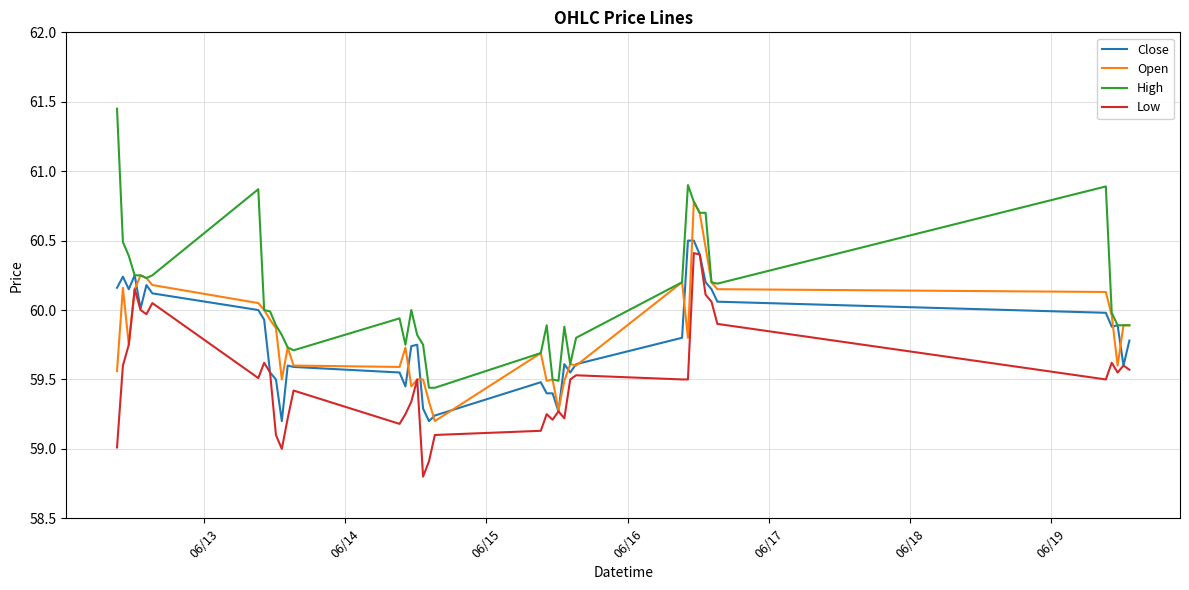

Which series has the largest total across all categories?

High